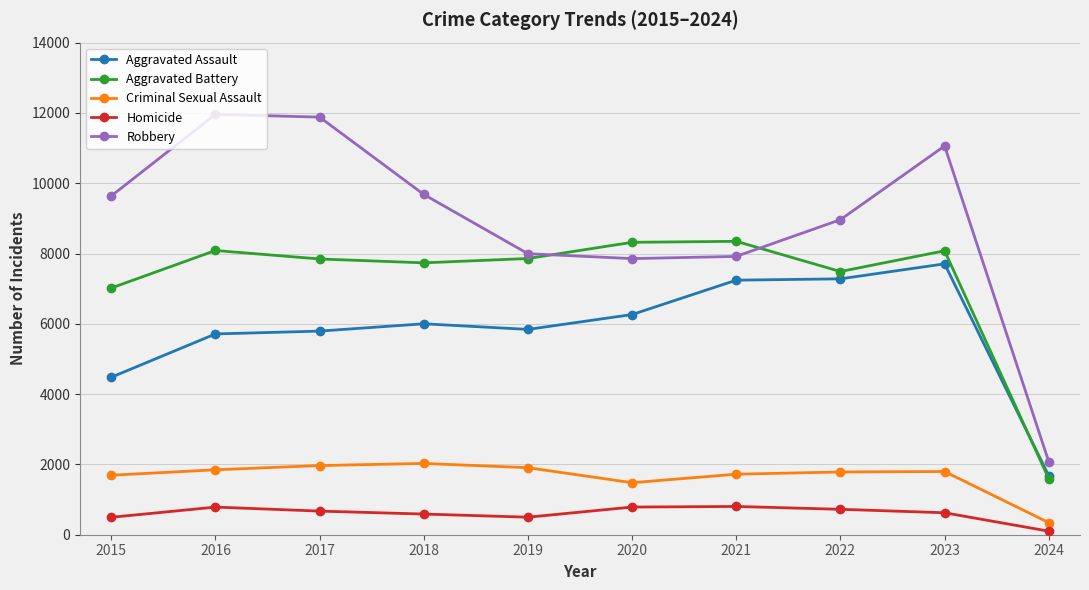

What is the highest value of the Aggravated Assault series?

7706